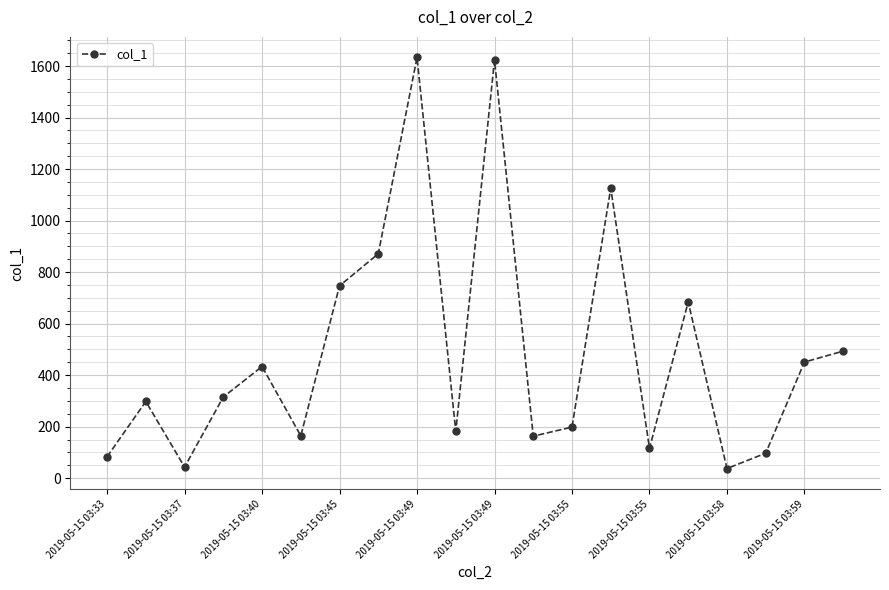

What is the value of the 2nd point from the left?

297.7